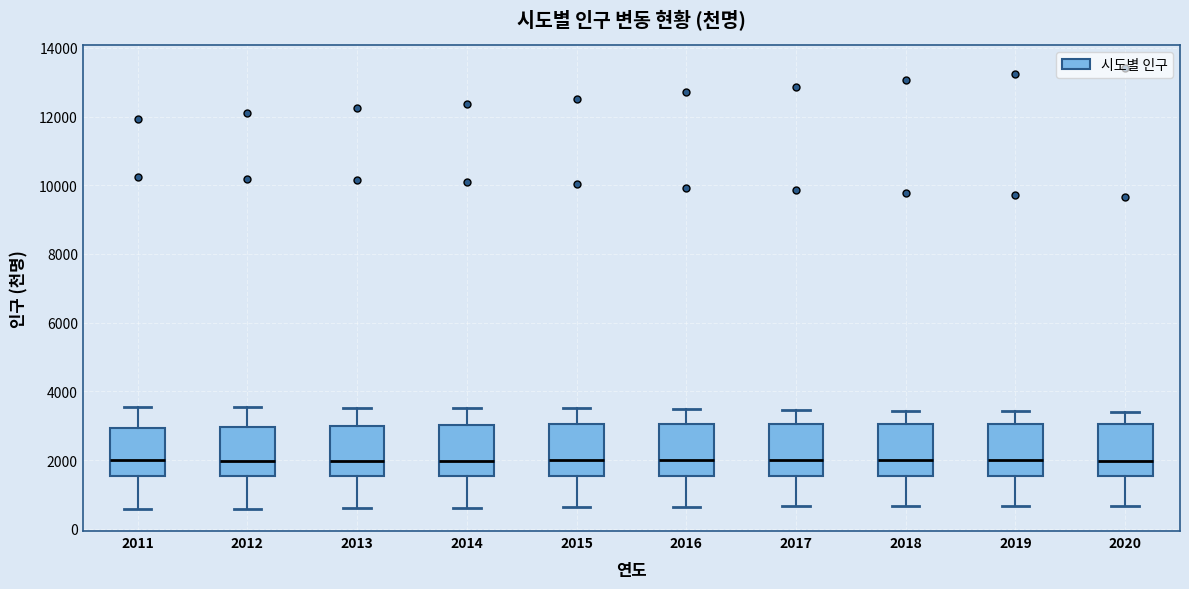

Reading left to right, transcribe this box plot: for each box, give where its median line is, the range the box spans, and where its two whiskers end, as read against the y-axis. The values are not printed on the chart, so give them approximately, as read against the axis.

2011: median 2000, box 1600 to 3000, whiskers 600 to 3600
2012: median 2000, box 1600 to 3000, whiskers 600 to 3600
2013: median 2000, box 1600 to 3000, whiskers 600 to 3600
2014: median 2000, box 1600 to 3000, whiskers 600 to 3600
2015: median 2000, box 1600 to 3000, whiskers 600 to 3600
2016: median 2000, box 1600 to 3000, whiskers 600 to 3400
2017: median 2000, box 1600 to 3000, whiskers 600 to 3400
2018: median 2000, box 1600 to 3000, whiskers 600 to 3400
2019: median 2000, box 1600 to 3000, whiskers 600 to 3400
2020: median 2000, box 1600 to 3000, whiskers 600 to 3400